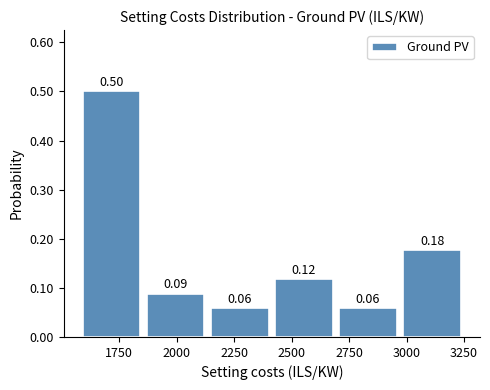

Over which range of the x-axis is the bar tallest?

1600 to 1850